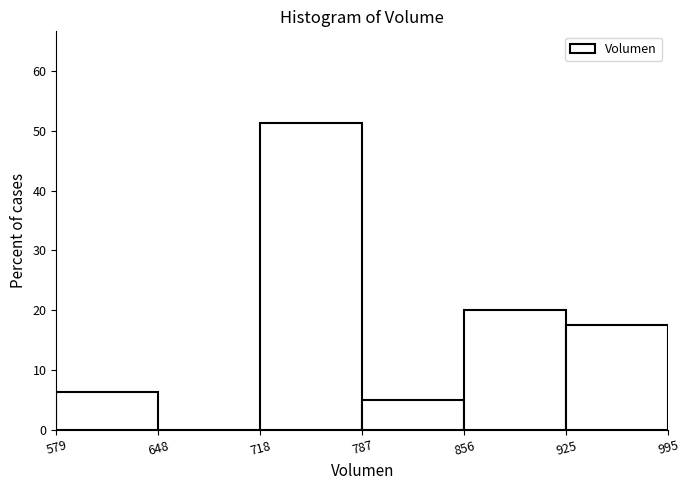

How tall is the bar that spans 925 to 995 on the x-axis? The values are not printed on the chart, so give them approximately, as read against the axis.

18